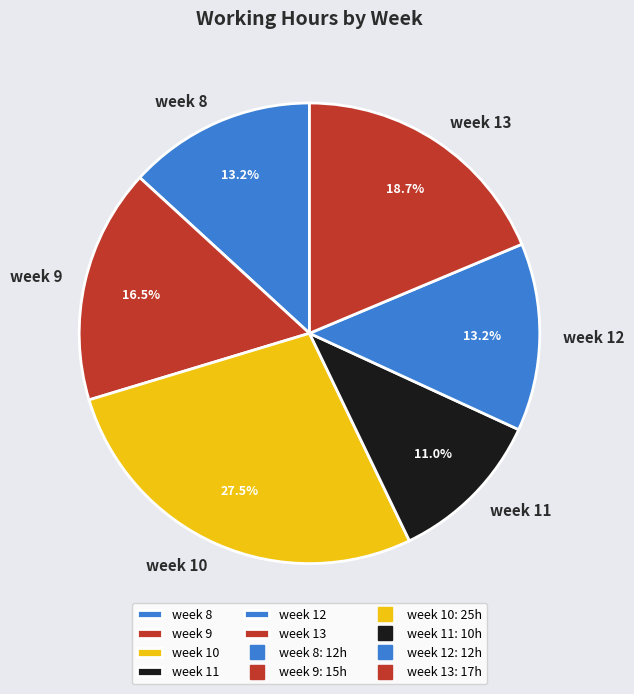

How much of the chart is everything except week 13?

81.3%